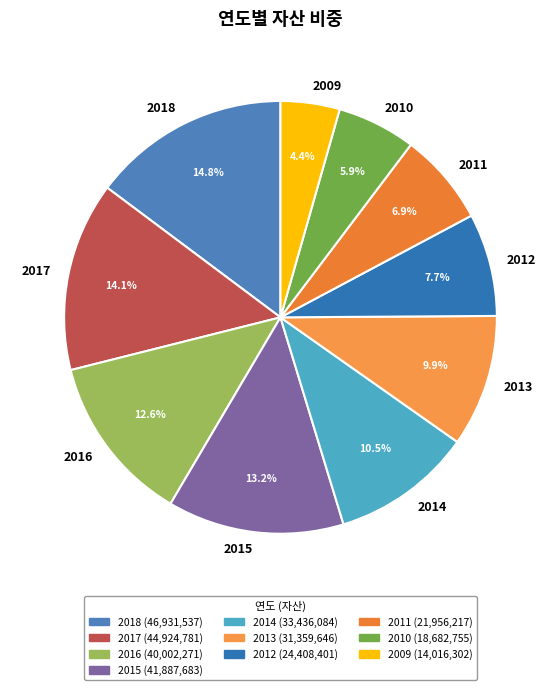

Is there any slice that represents more than half of the pie?

No